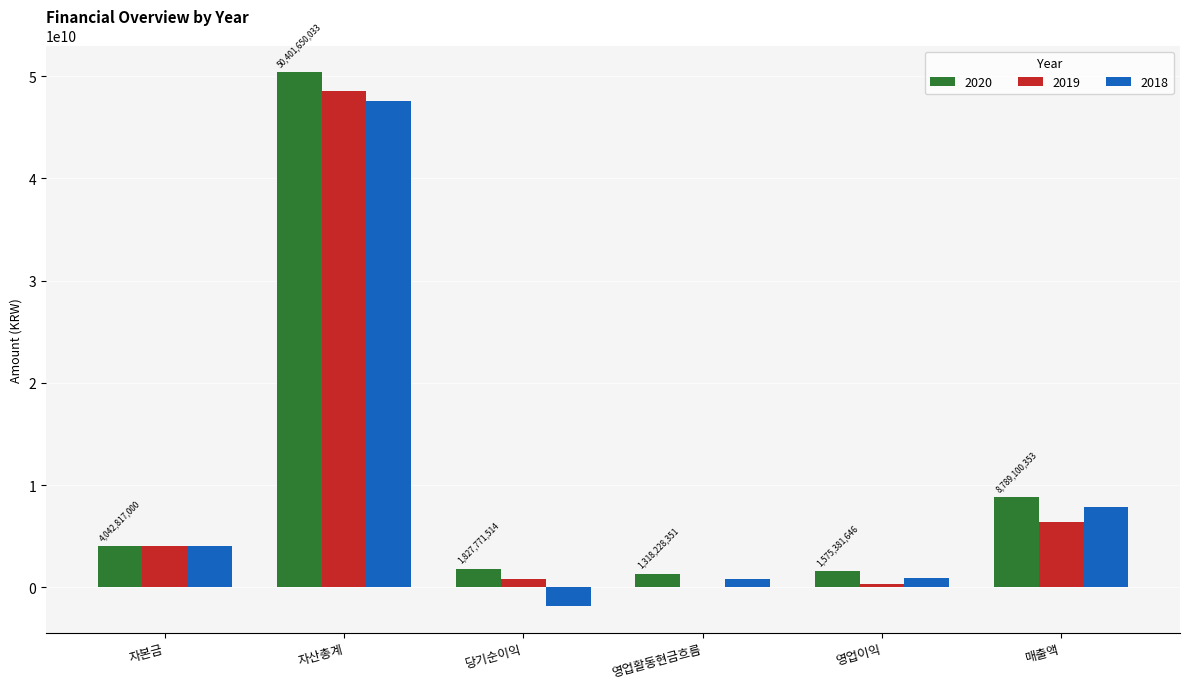

What is the total value across all series at 매출액?

22985339181